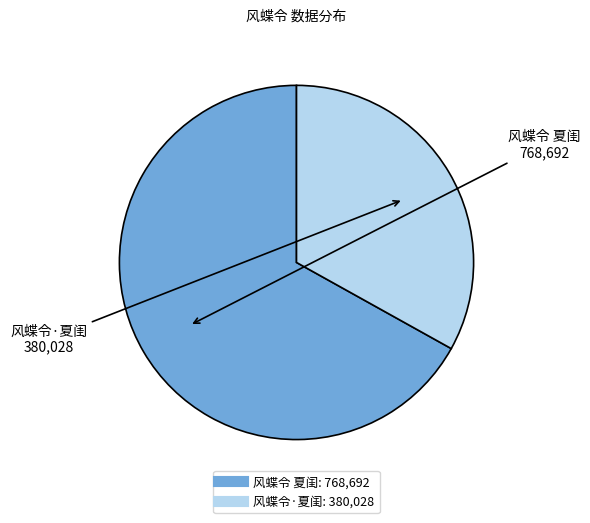

Is 风蝶令·夏闺 the majority of the pie?

No